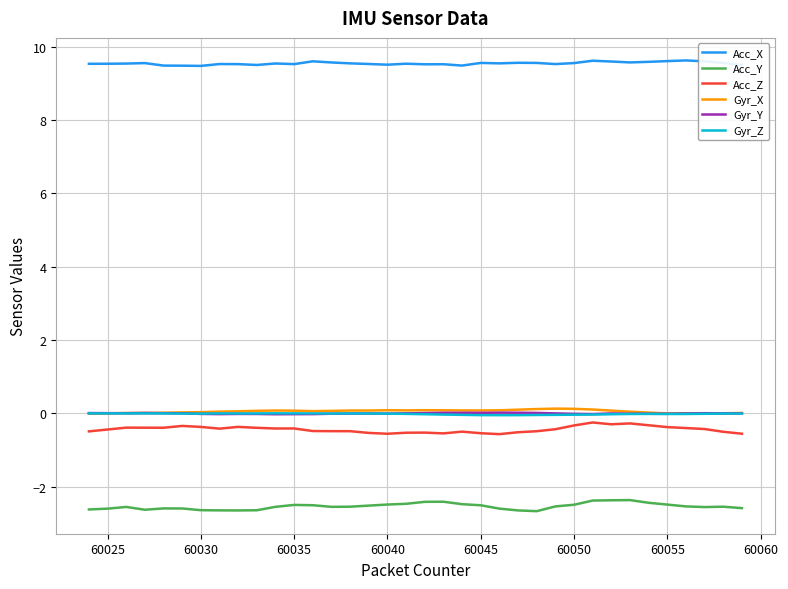

What is the maximum value shown in the chart?

9.6